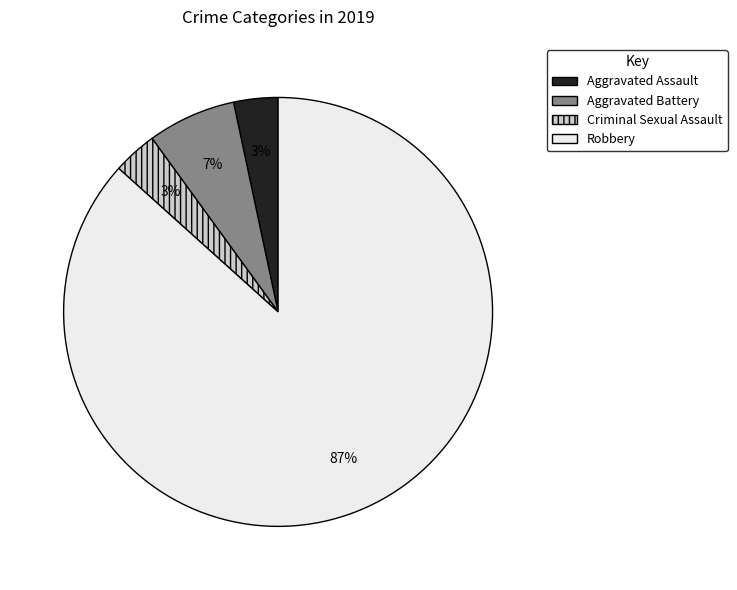

To the nearest percent, what is the average slice percentage?

25%